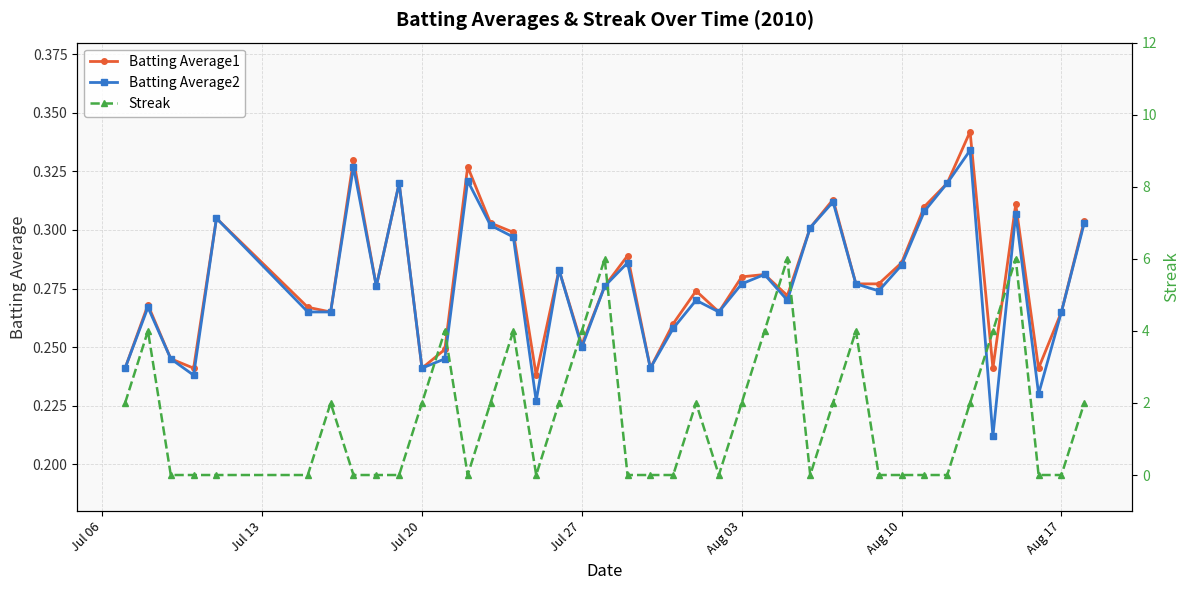

How many Batting Average1 values are between 0 and 1?

40